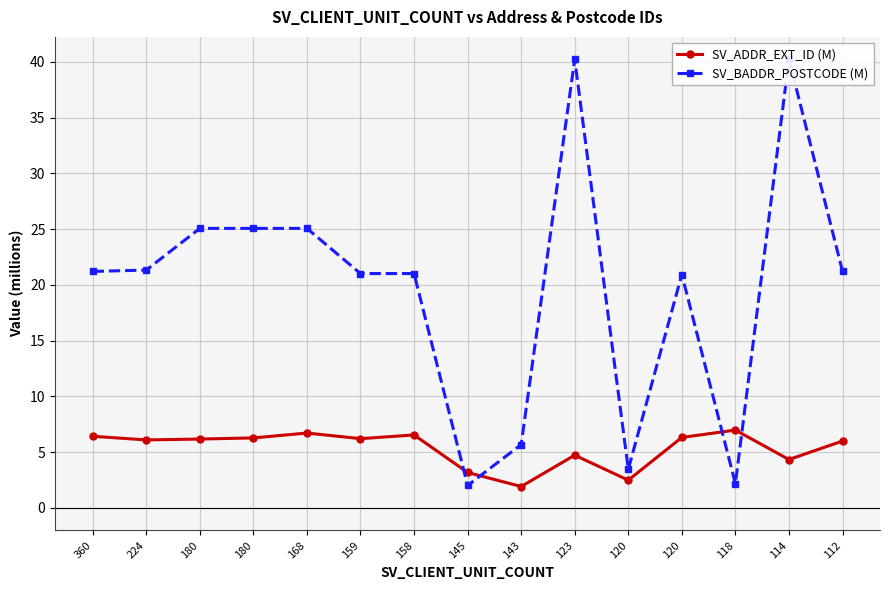

In SV_BADDR_POSTCODE (M), how many points are higher than both neighbors (excluding endpoints)?

3